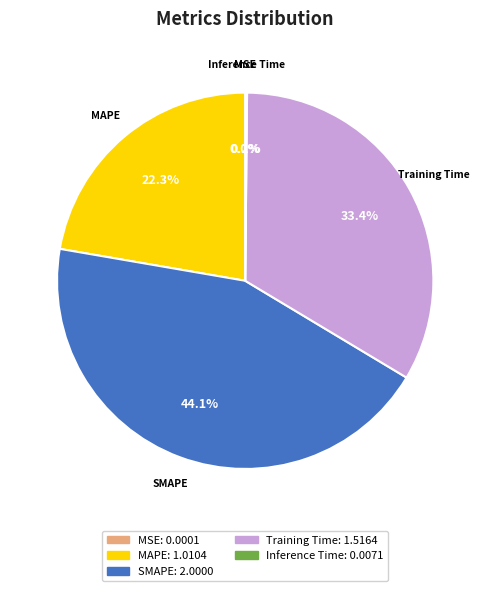

What portion of the pie excludes Training Time?

66.6%